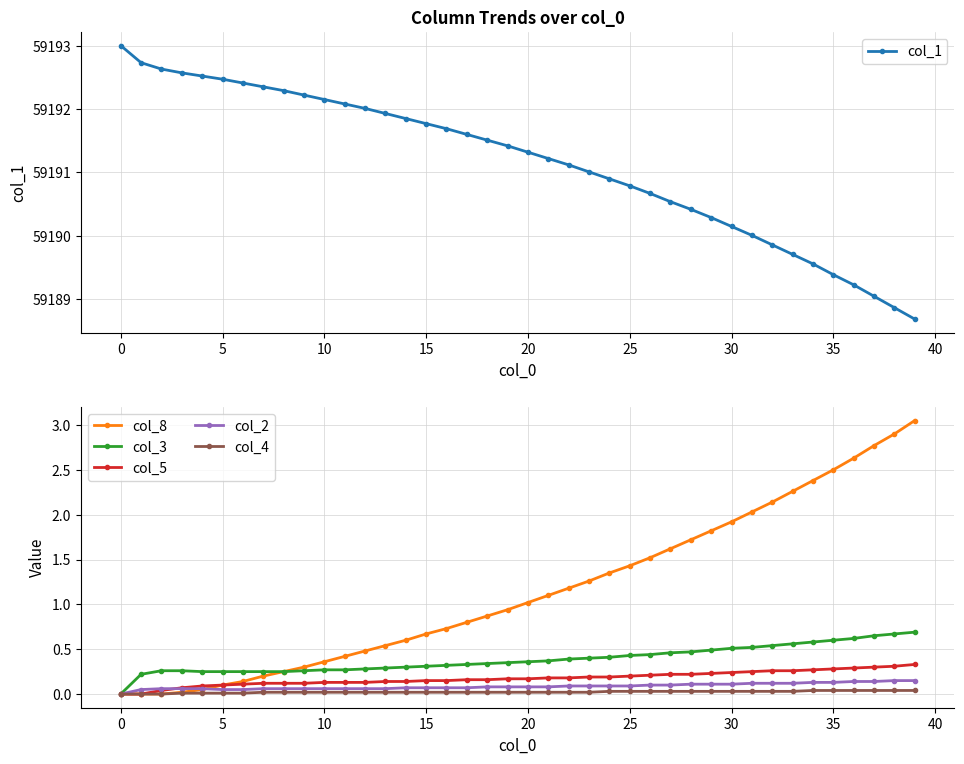

Which series changed the most between 13 and 20?

col_1